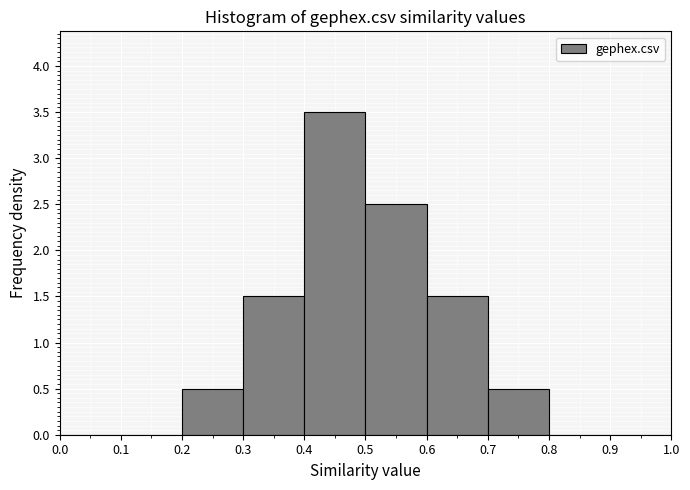

What is the height of the bar covering 0.7 to 0.8 on the x-axis? The values are not printed on the chart, so give them approximately, as read against the axis.

0.5